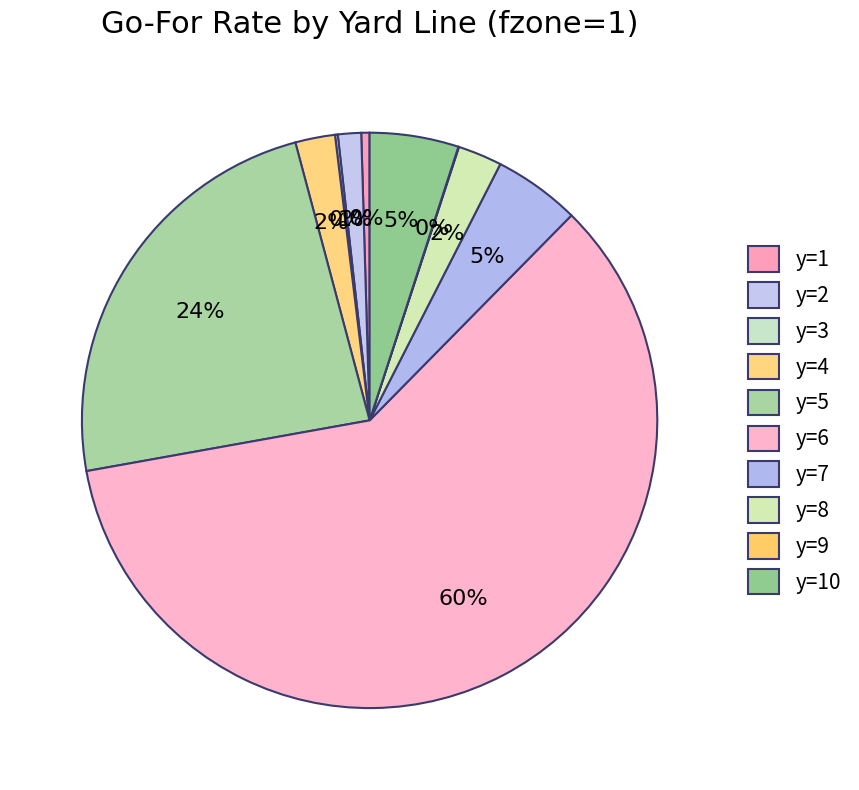

To the nearest percent, what is the difference between the y=4 and y=10 slice percentages?

3%